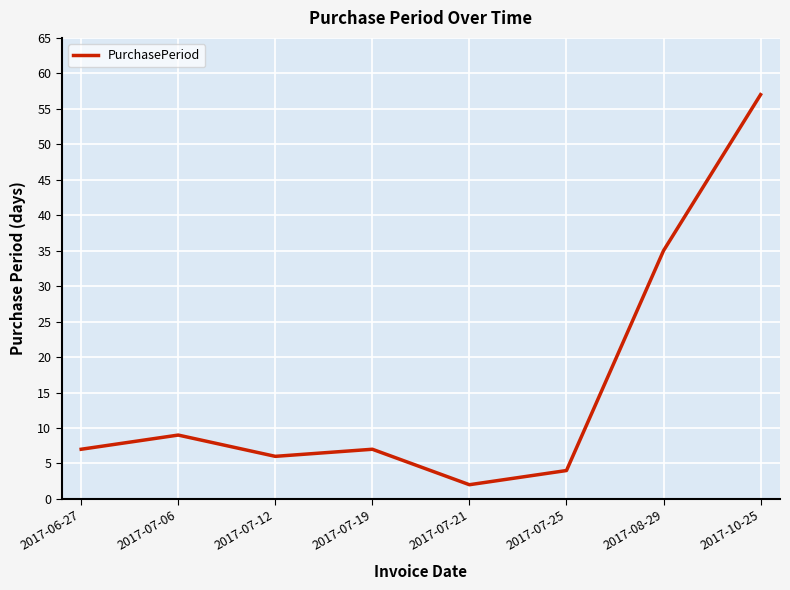

How many categories are shown in the chart?

8